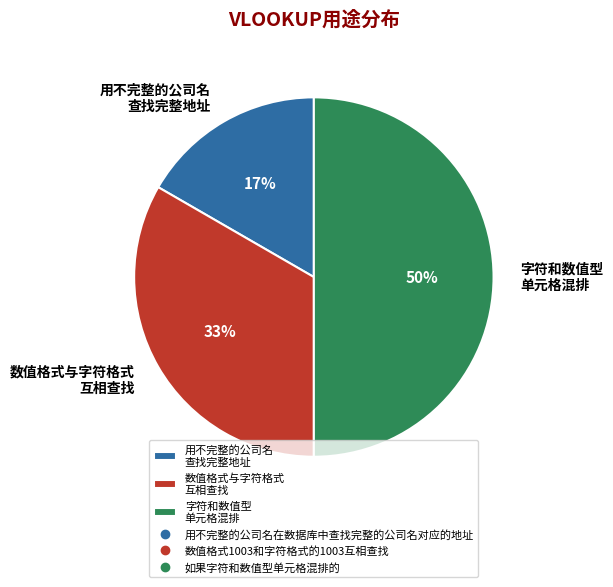

Count the number of slices in the pie.

3